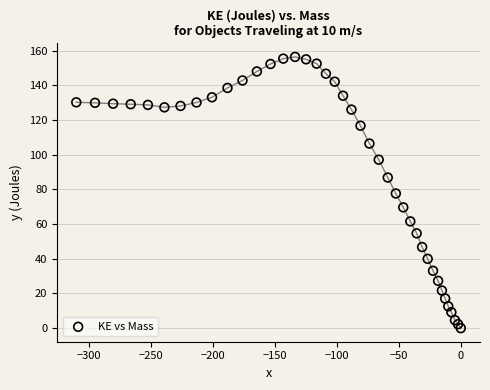

What is the range of Y values (max minus min)?

156.5